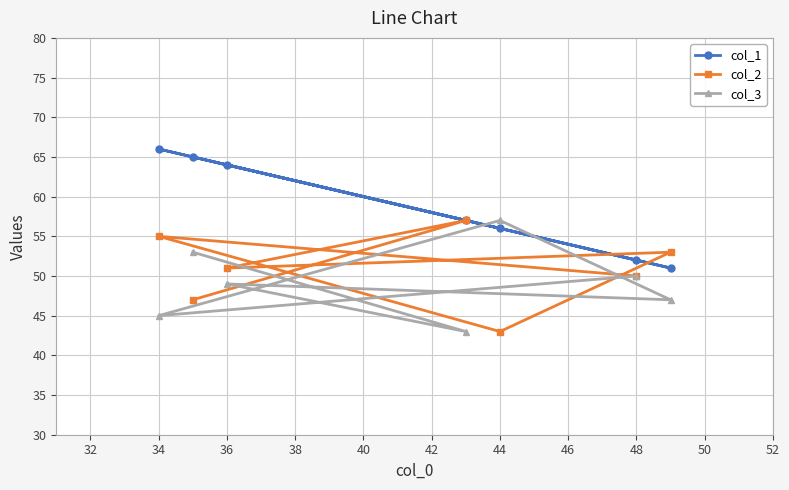

Which series has the largest total across all categories?

col_1